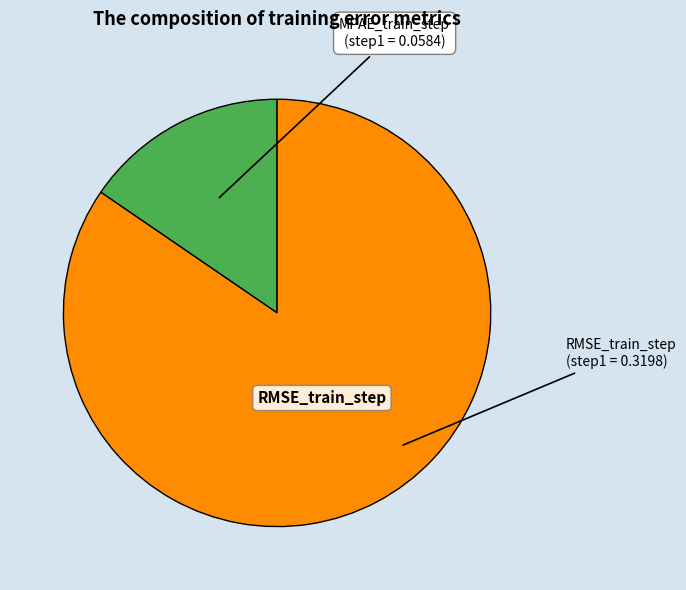

What is the smallest slice in the pie chart?

MPAE_train_step